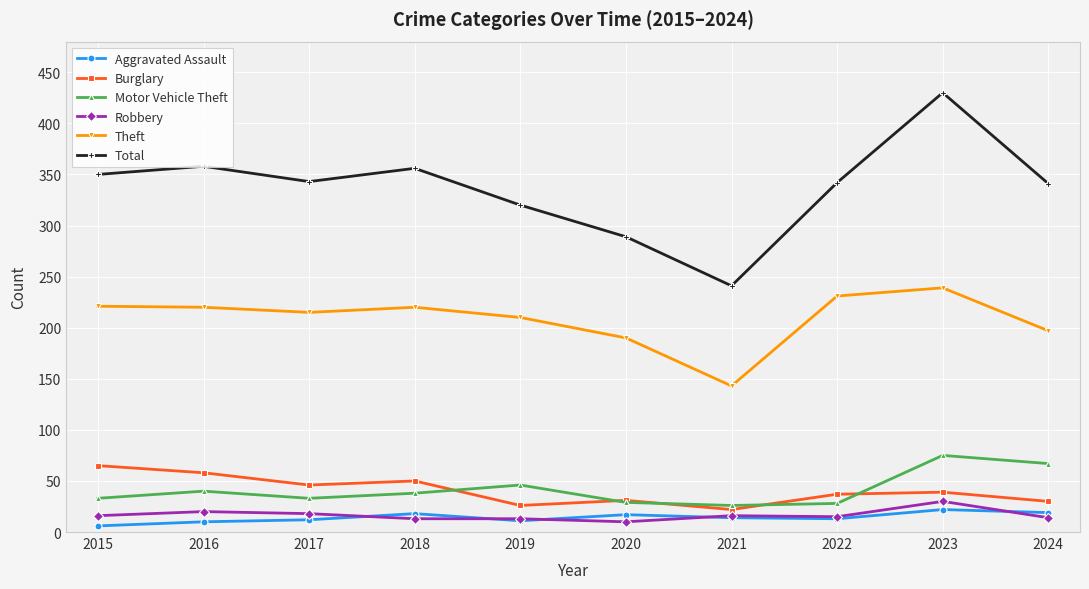

How many values in the Theft series are below 220?

5